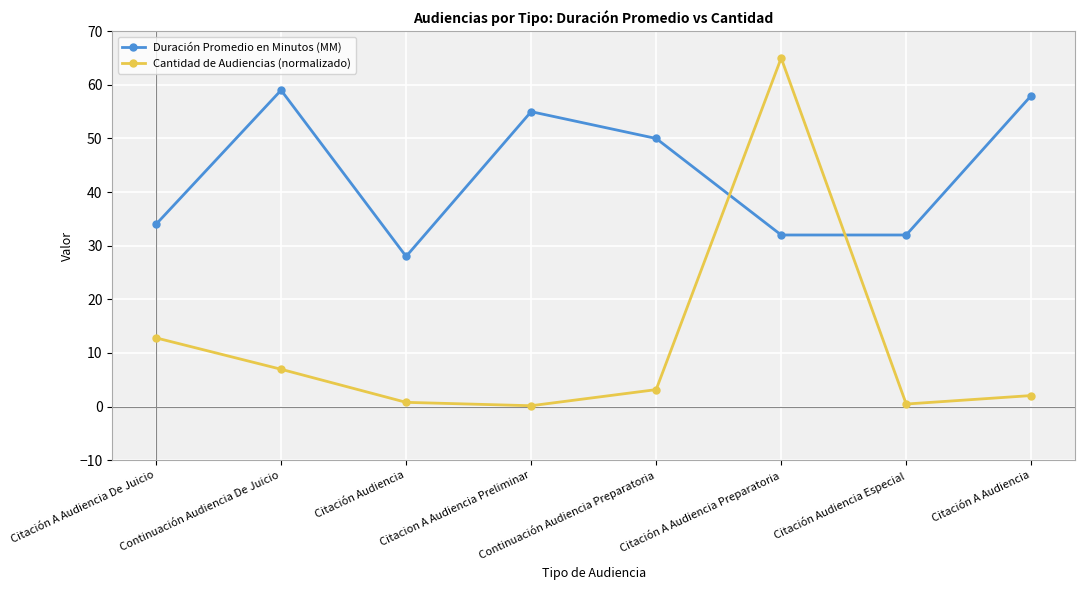

How many lines are shown in the chart?

2